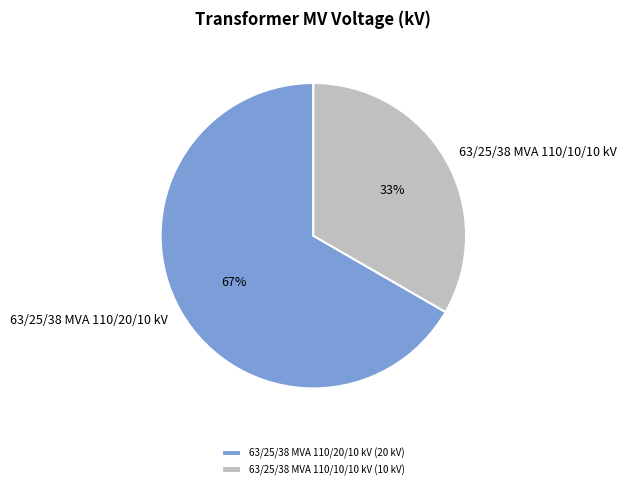

What is the ratio of the value at 63/25/38 MVA 110/10/10 kV to the value at 63/25/38 MVA 110/20/10 kV?

0.5